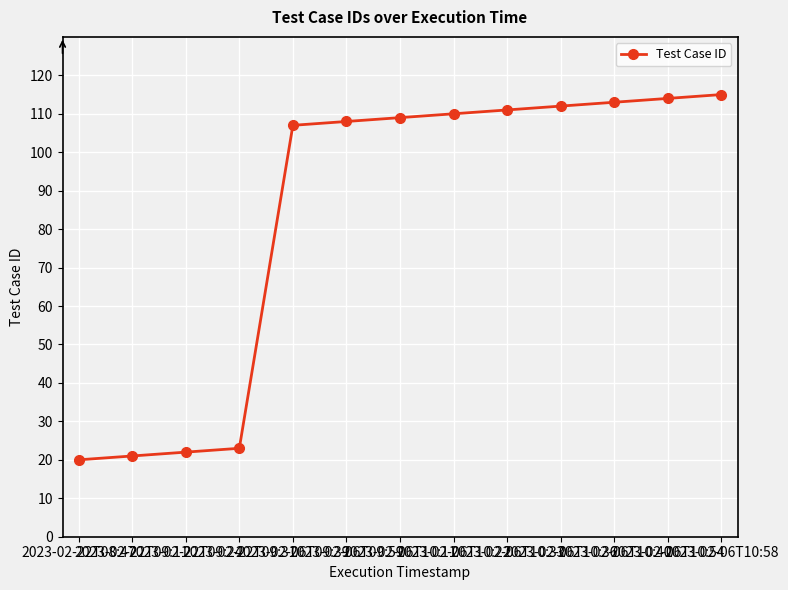

What is the greatest value displayed?

115